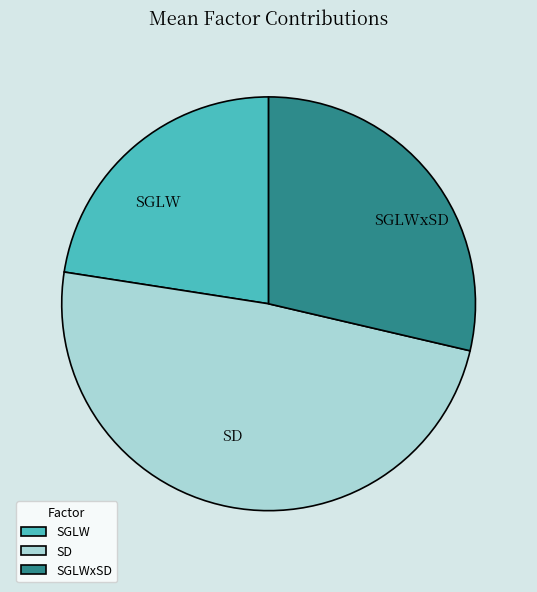

Is the sum of SGLW and SD greater than half?

Yes